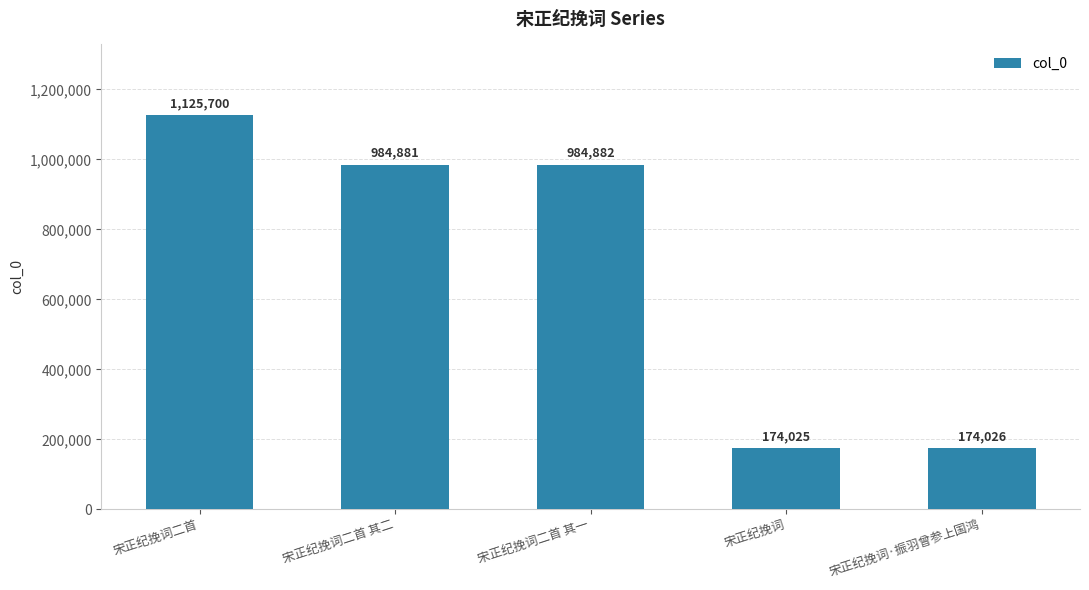

List the labels in order of value, largest first.

宋正纪挽词二首, 宋正纪挽词二首 其一, 宋正纪挽词二首 其二, 宋正纪挽词·振羽曾参上国鸿, 宋正纪挽词